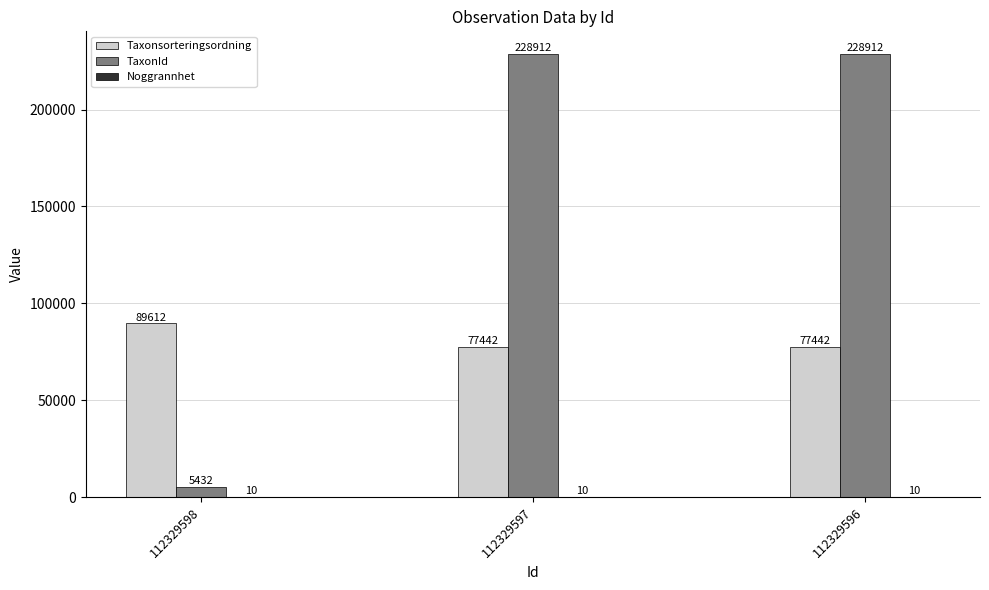

How many groups of bars are there?

3